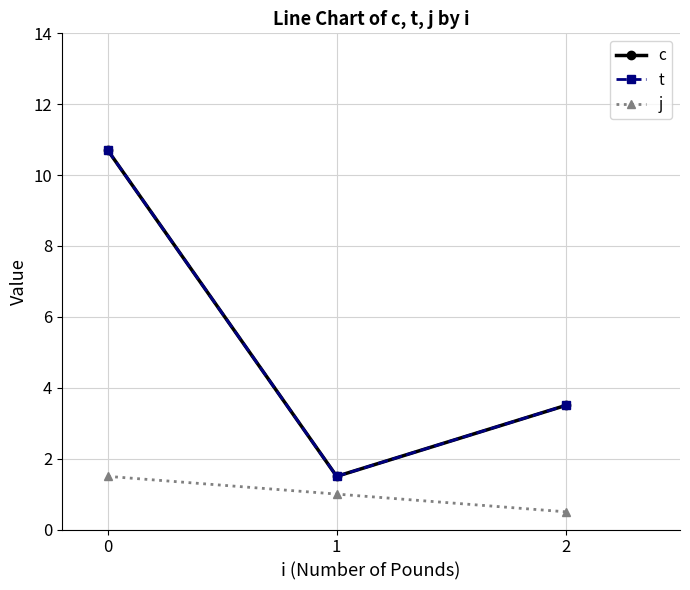

Is the value of j at 0 greater than the value of c at 1?

No